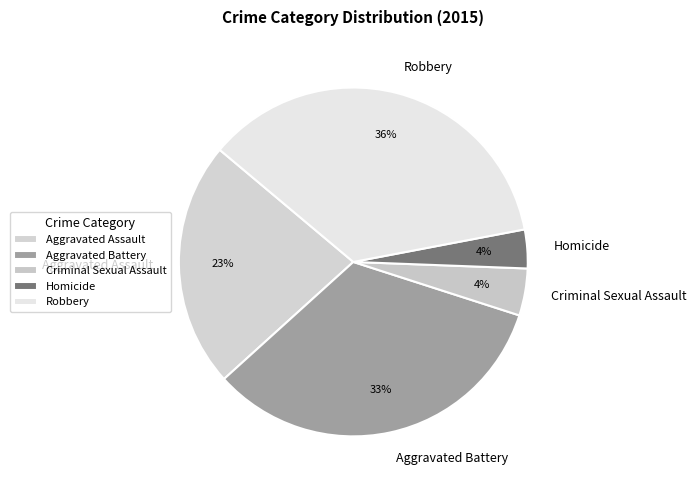

Which has a higher value, Aggravated Assault or Homicide?

Aggravated Assault